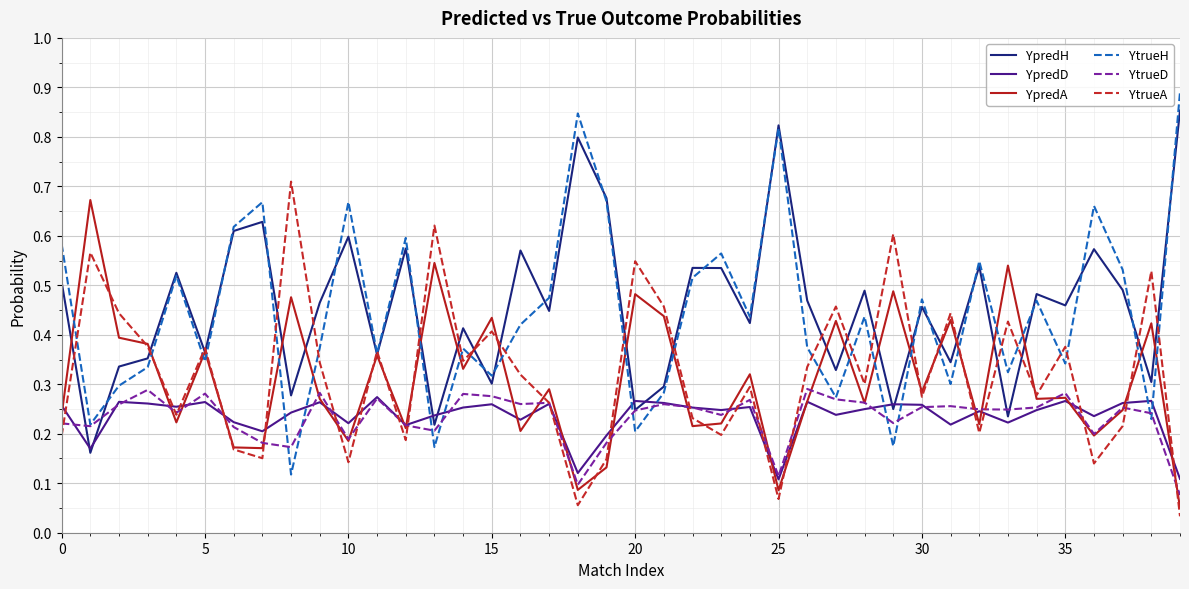

Which series has the largest range (max minus min)?

YtrueH